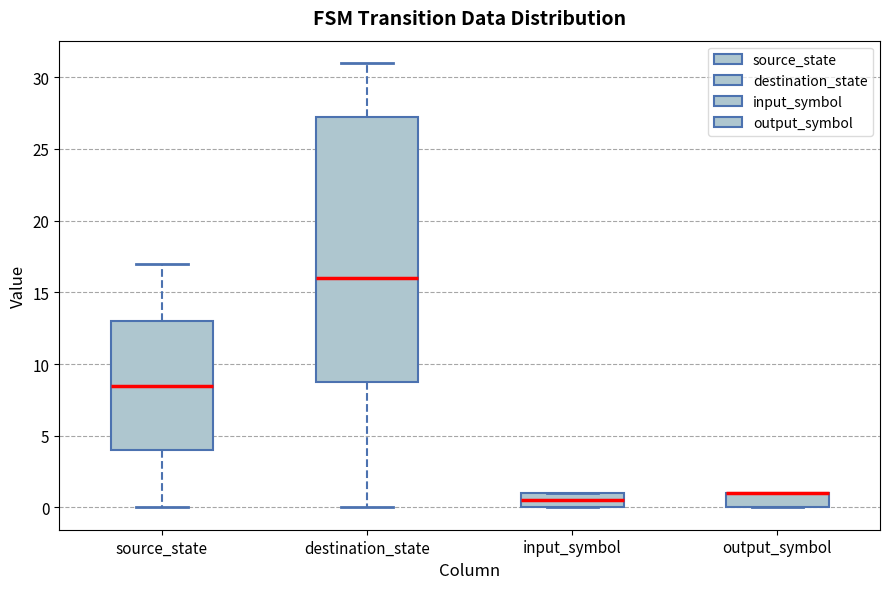

Comparing the boxes themselves (not the whiskers), which one is the tallest?

destination_state